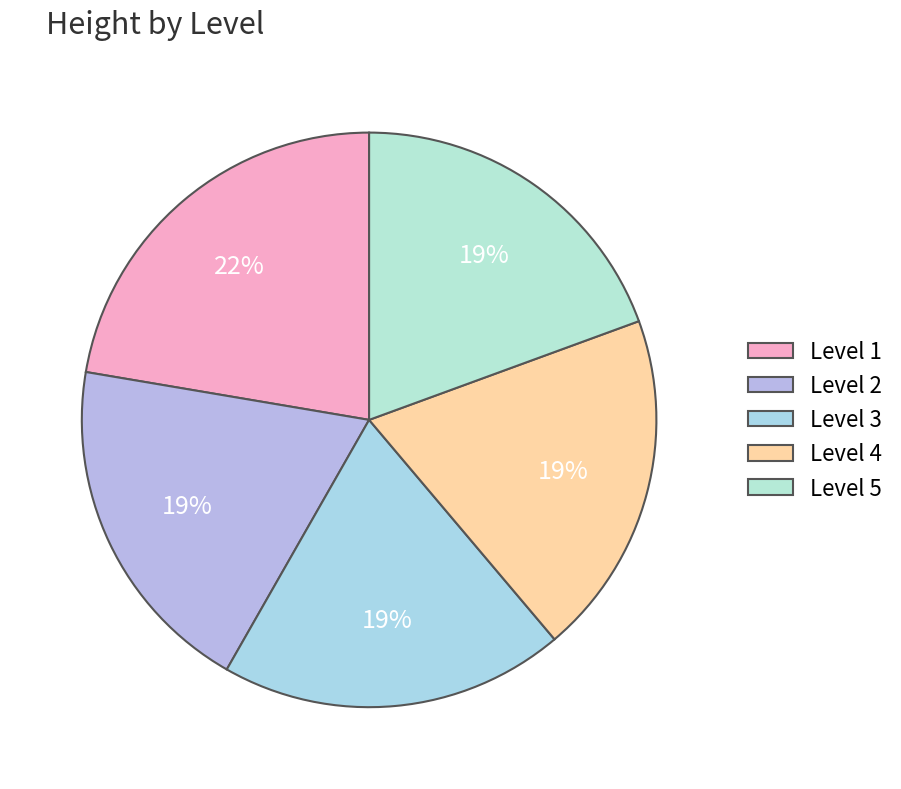

Does any single category account for the majority?

No